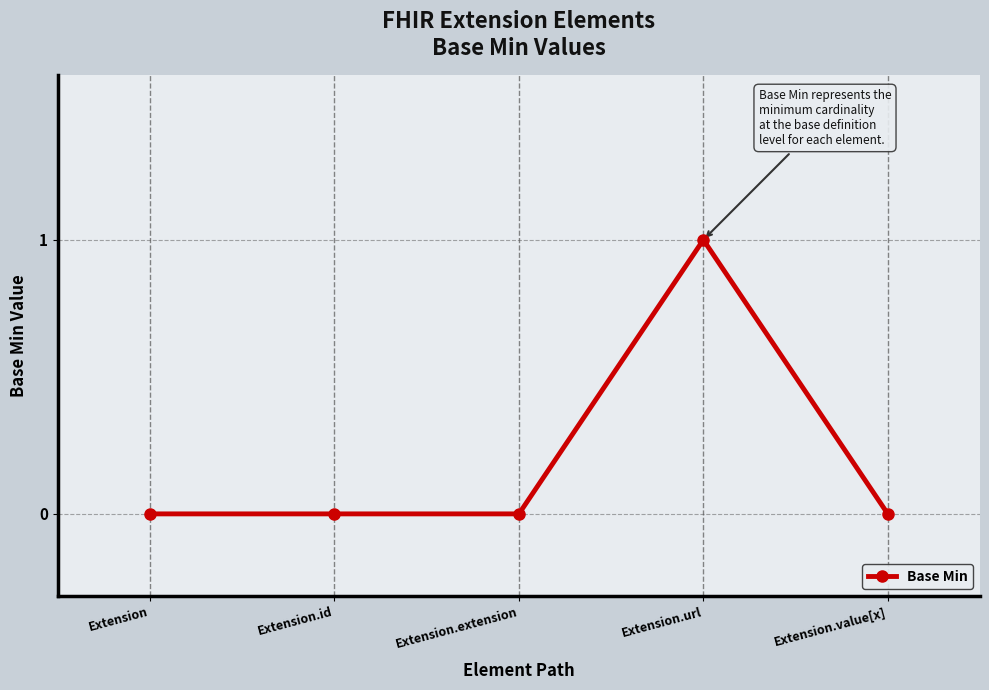

What is the label of the 5th point from the left?

Extension.value[x]